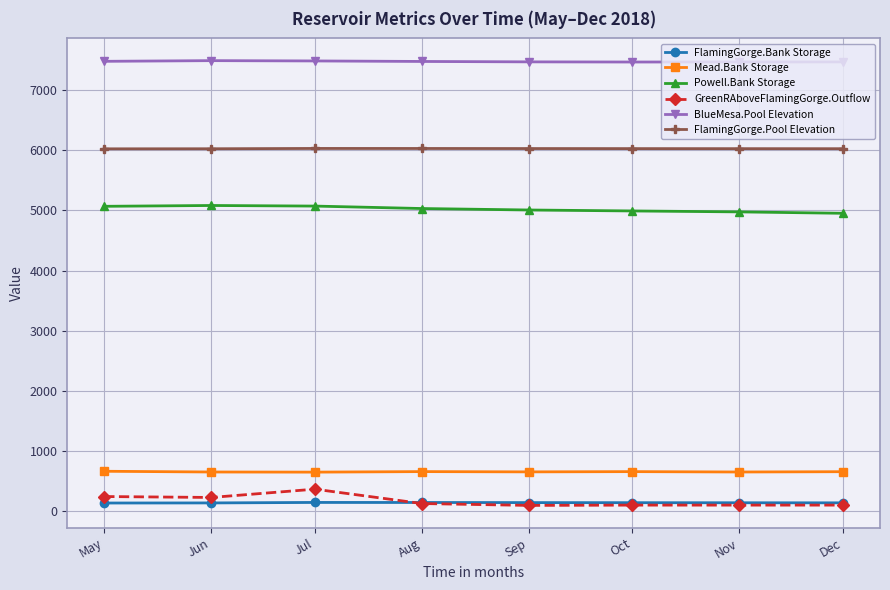

What is the difference between the maximum and second lowest values in the Powell.Bank Storage series?

106.5